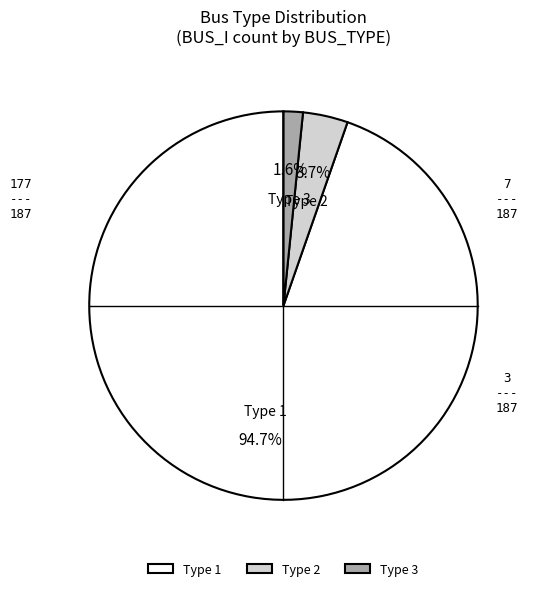

To the nearest percent, what is the average slice percentage?

33%